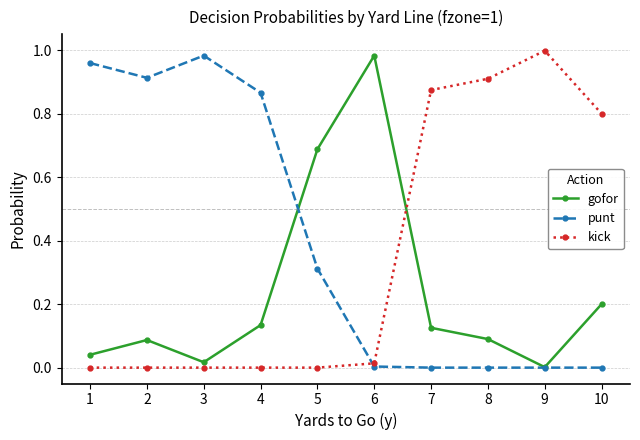

How many series are shown in this chart?

3